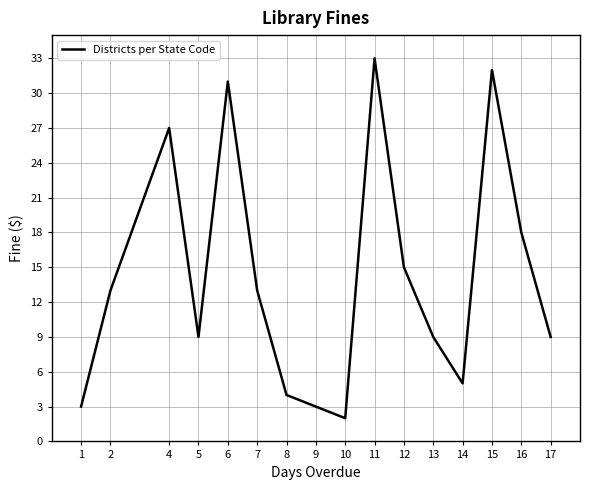

Is it true that the value at 10 is 2?

True